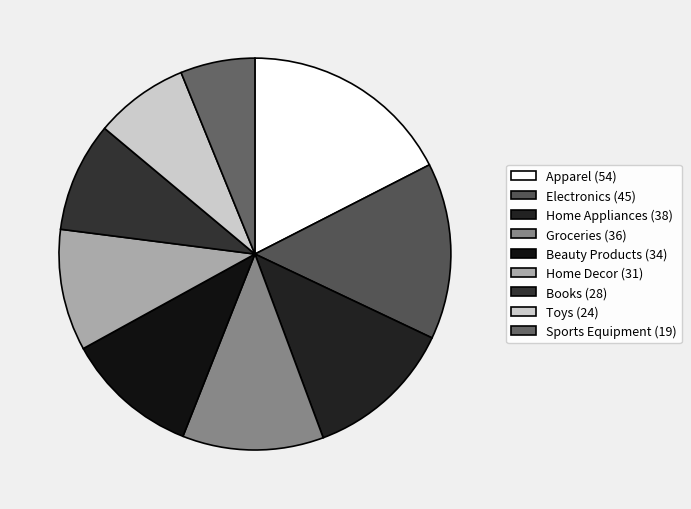

True or false: Home Decor accounts for 1% of the total.

False